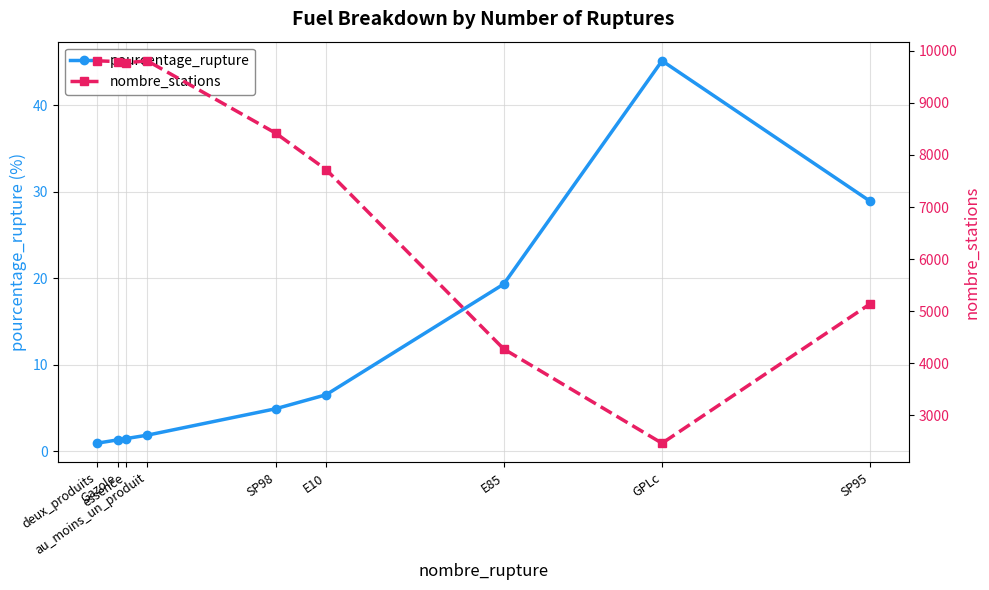

At which category does the chart reach its peak across all series?

deux_produits